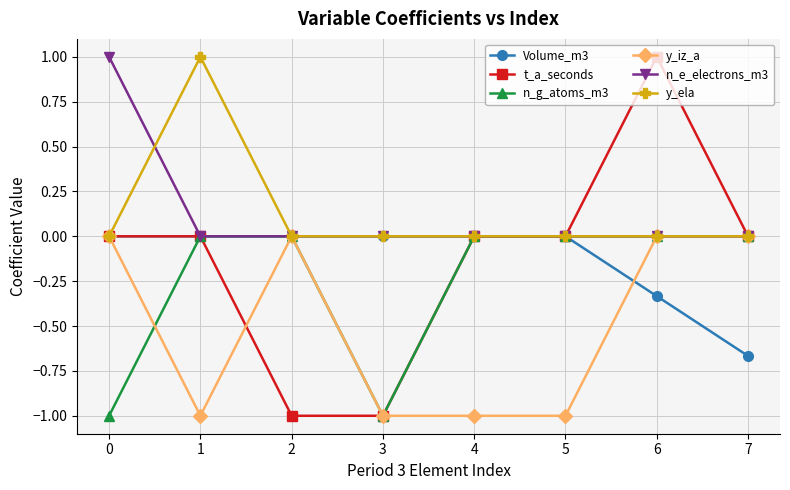

Which series has the widest spread of values?

t_a_seconds